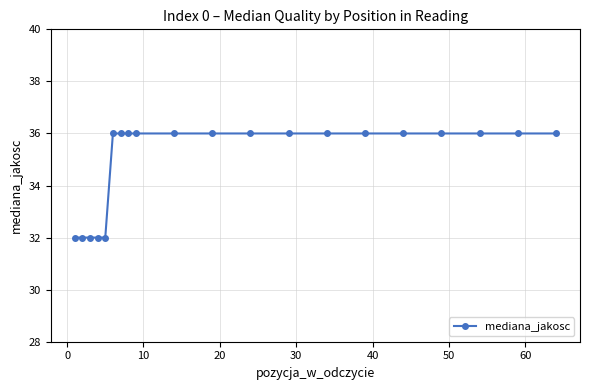

What is the difference between the maximum and minimum values?

4